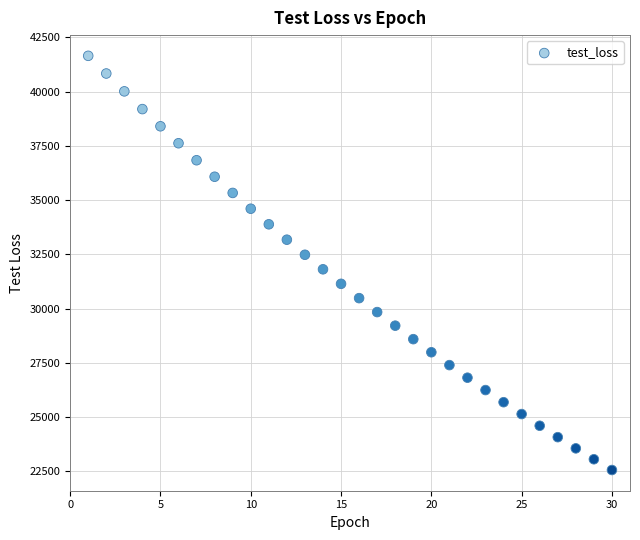

What is the range of Y values (max minus min)?

19079.0